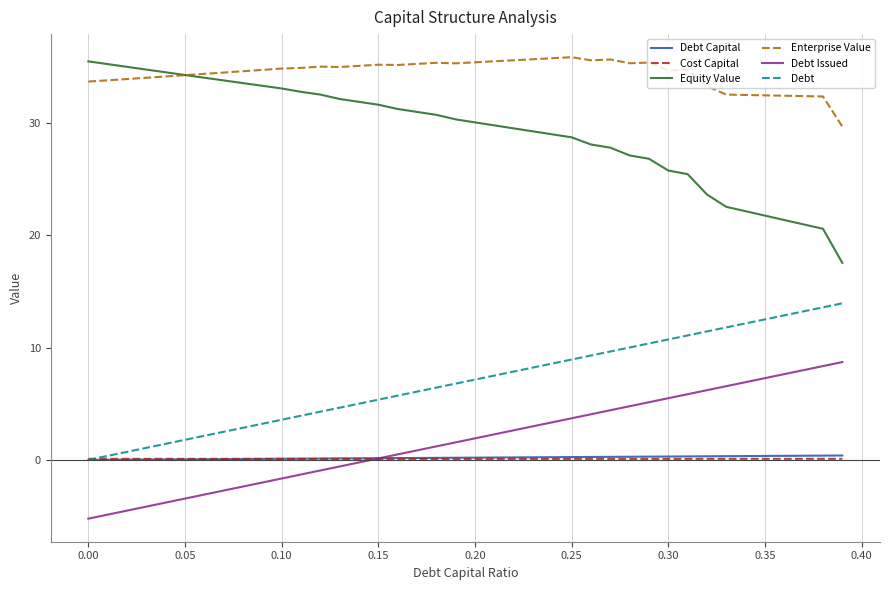

Which series has the widest spread of values?

Equity Value